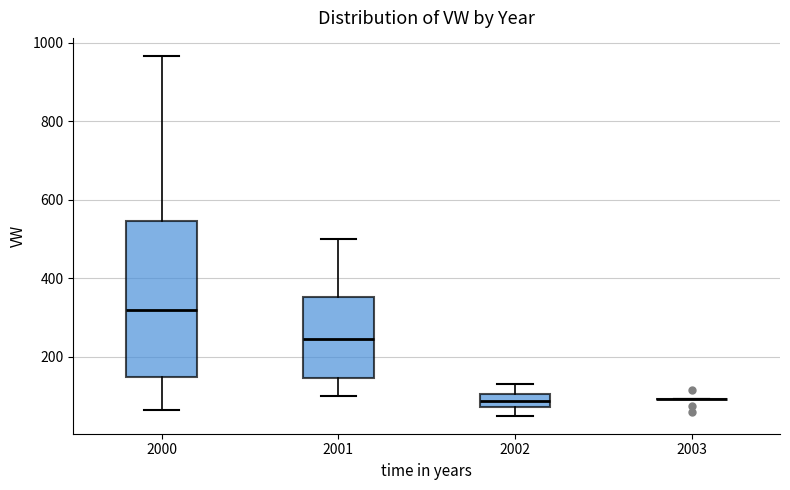

Which box is the tallest, from its lower edge to its upper edge?

2000